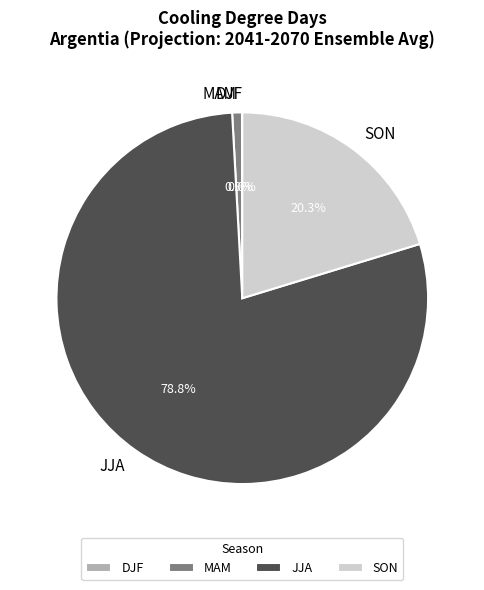

The SON slice represents 20% of the pie. True or false?

True